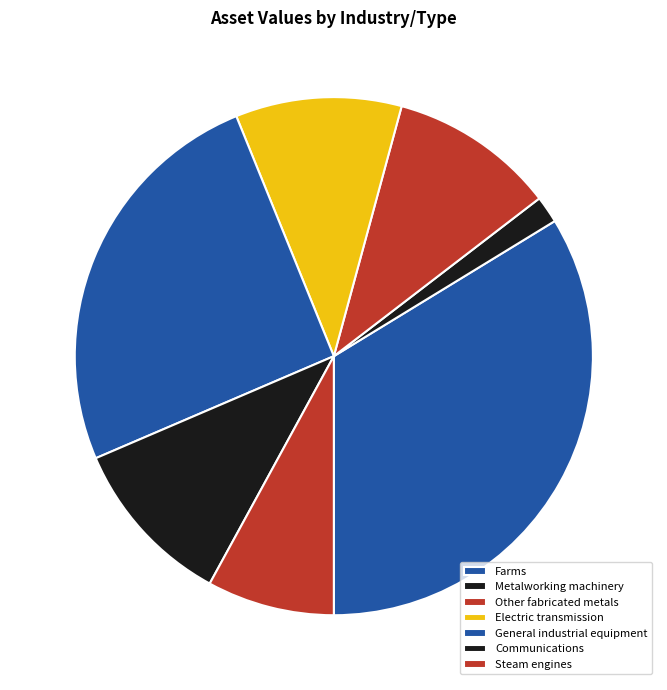

How many slices are in this pie chart?

7